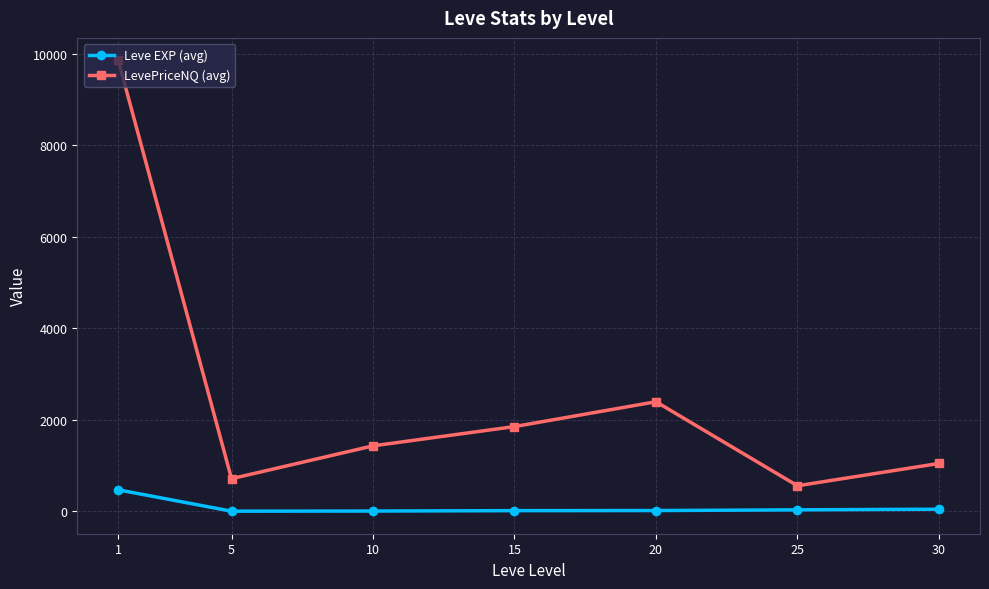

True or false: Leve EXP (avg) and LevePriceNQ (avg) intersect in this chart.

False